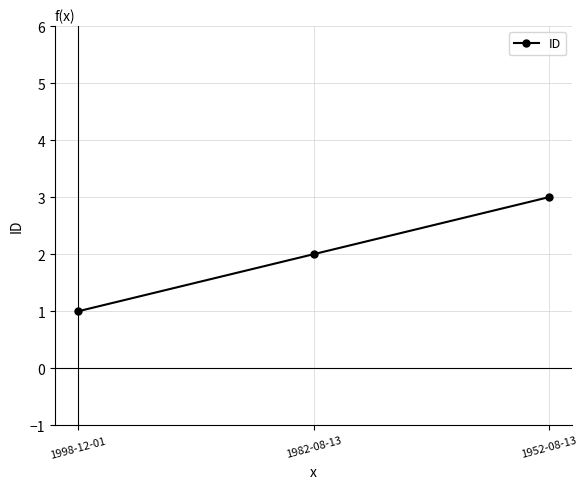

Rank the categories by value from highest to lowest.

1952-08-13, 1982-08-13, 1998-12-01